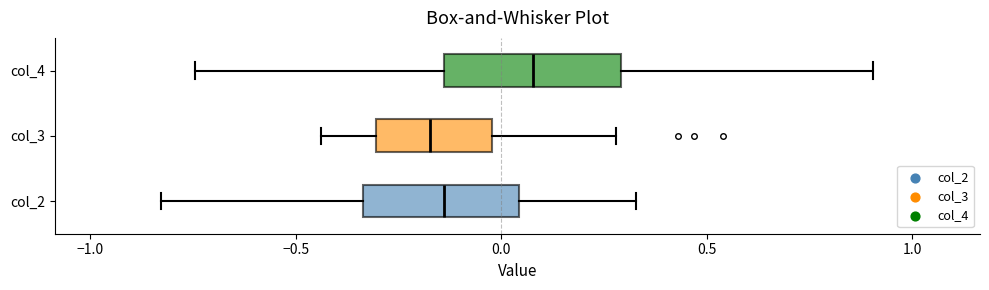

Reading bottom to top, read every box against the x-axis: the position of its median line, the range the box covers, and the ends of its whiskers. The values are not printed on the chart, so give them approximately, as read against the axis.

col_2: median -0.15, box -0.35 to 0.05, whiskers -0.85 to 0.35
col_3: median -0.15, box -0.30 to 0.00, whiskers -0.45 to 0.30
col_4: median 0.10, box -0.15 to 0.30, whiskers -0.75 to 0.90